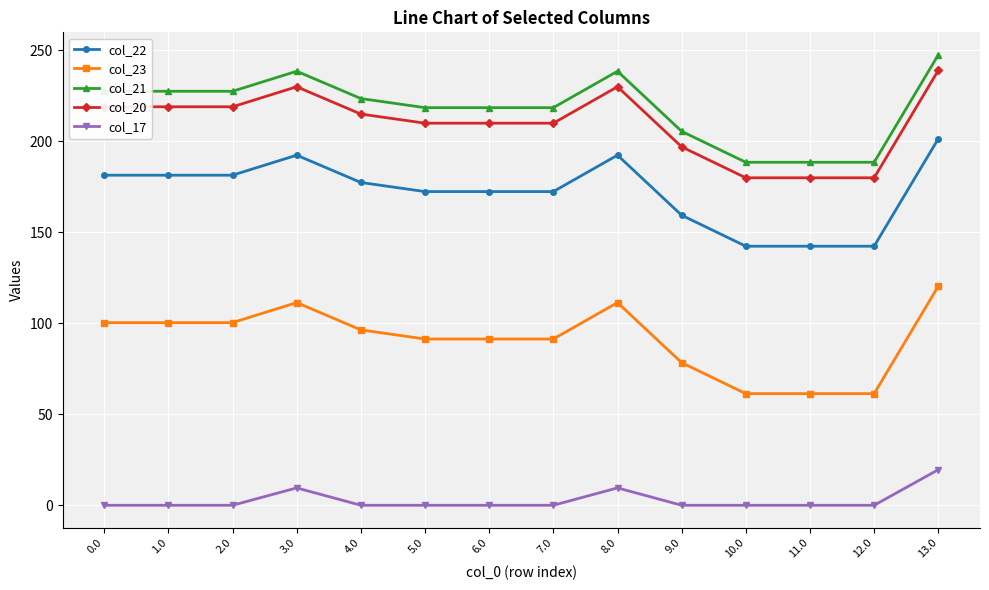

How many data points in col_22 are above 177?

7